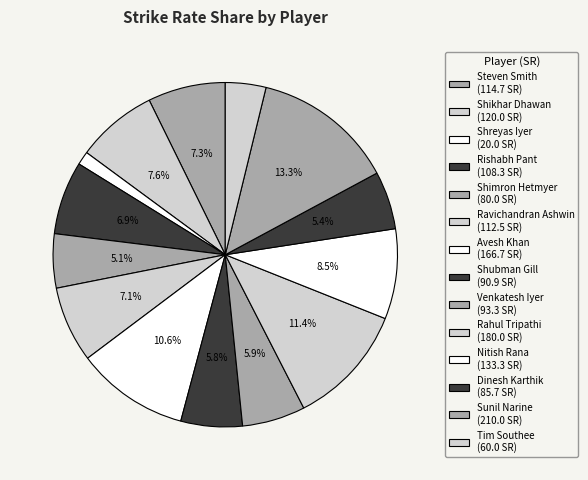

What is the change in value from Shubman Gill to Sunil Narine?

+119.1